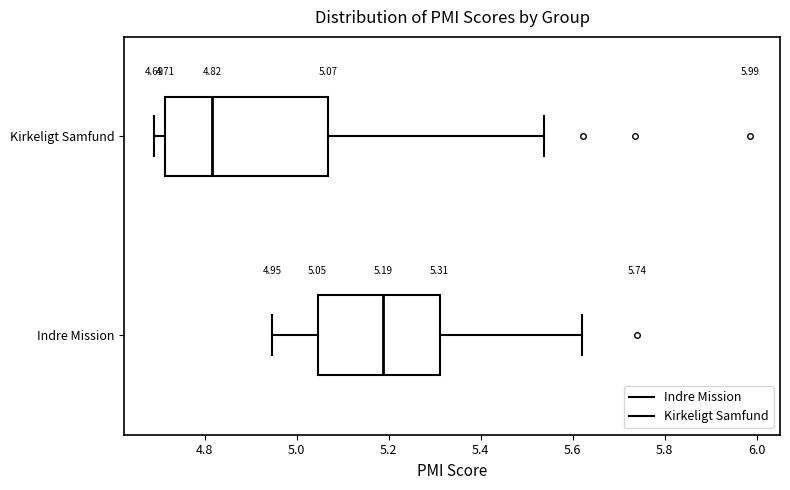

Which box's median line is the furthest to the right?

Indre Mission